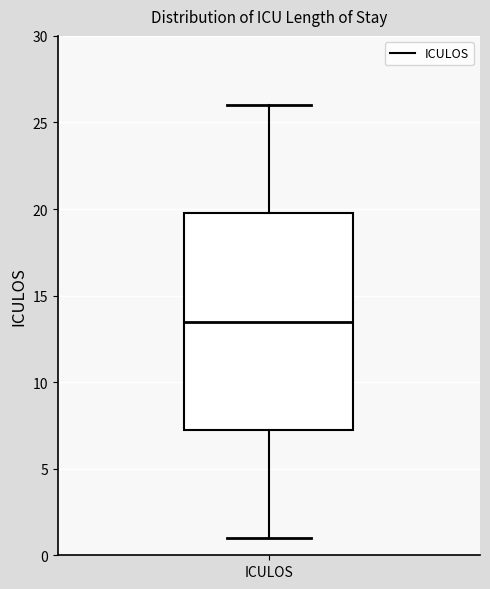

Read this box plot against the y-axis: the position of the median line, the range covered by the box, and the ends of both whiskers. The values are not printed on the chart, so give them approximately, as read against the axis.

median 13.5, box 7.5 to 20.0, whiskers 1.0 to 26.0